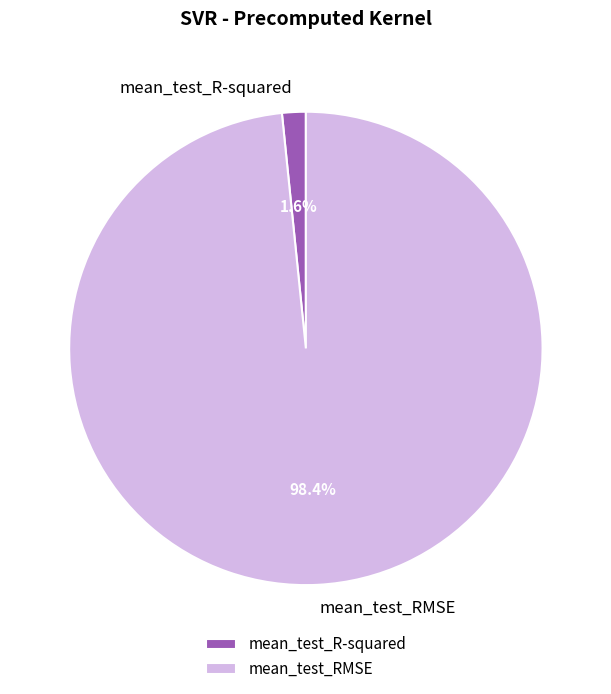

What is the largest slice in the pie chart?

mean_test_RMSE